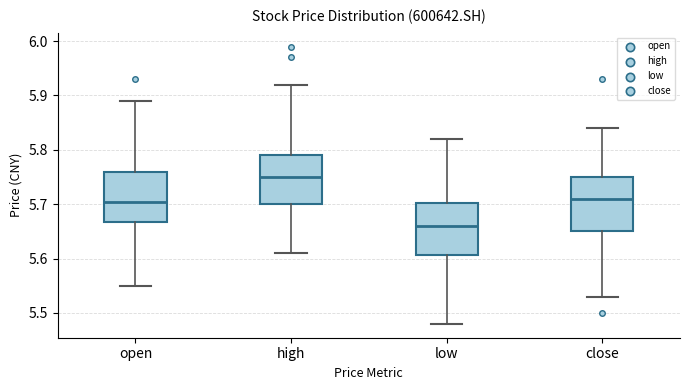

Reading left to right, read every box against the y-axis: the position of its median line, the range the box covers, and the ends of its whiskers. The values are not printed on the chart, so give them approximately, as read against the axis.

open: median 5.71, box 5.67 to 5.76, whiskers 5.55 to 5.89
high: median 5.75, box 5.70 to 5.79, whiskers 5.61 to 5.92
low: median 5.66, box 5.61 to 5.70, whiskers 5.48 to 5.82
close: median 5.71, box 5.65 to 5.75, whiskers 5.53 to 5.84